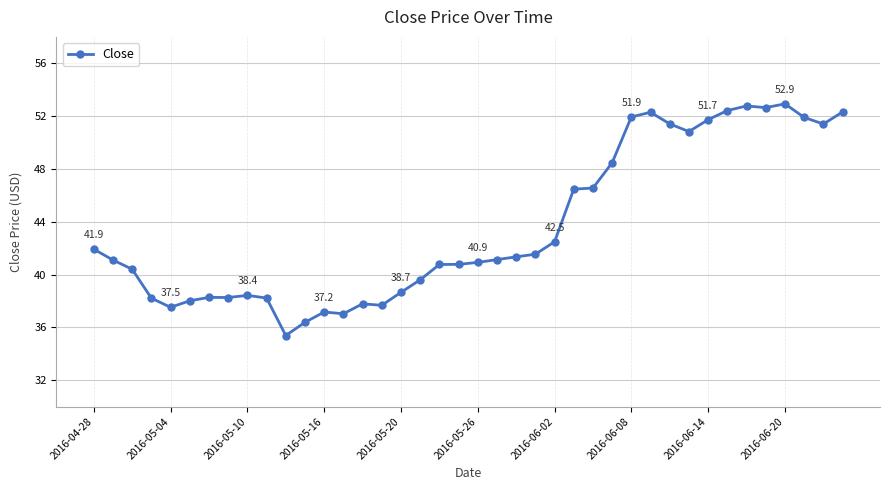

True or false: the data has more than 2 interior local peaks.

True